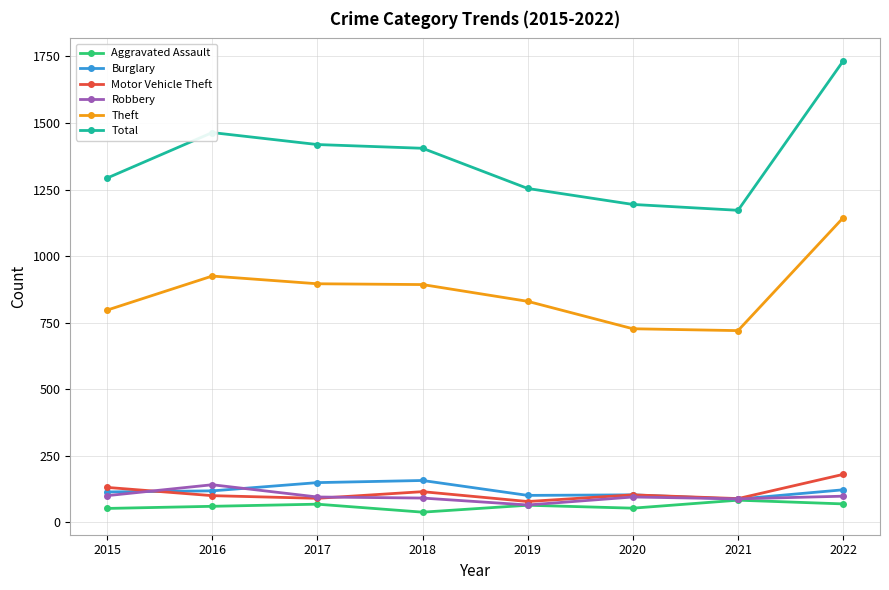

Rank the series by their maximum value, from lowest to highest.

Aggravated Assault, Robbery, Burglary, Motor Vehicle Theft, Theft, Total